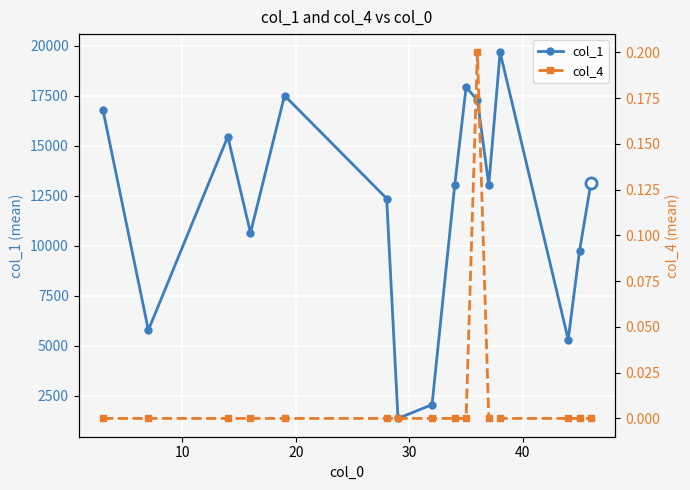

Rank the series by their average value, from lowest to highest.

col_4, col_1